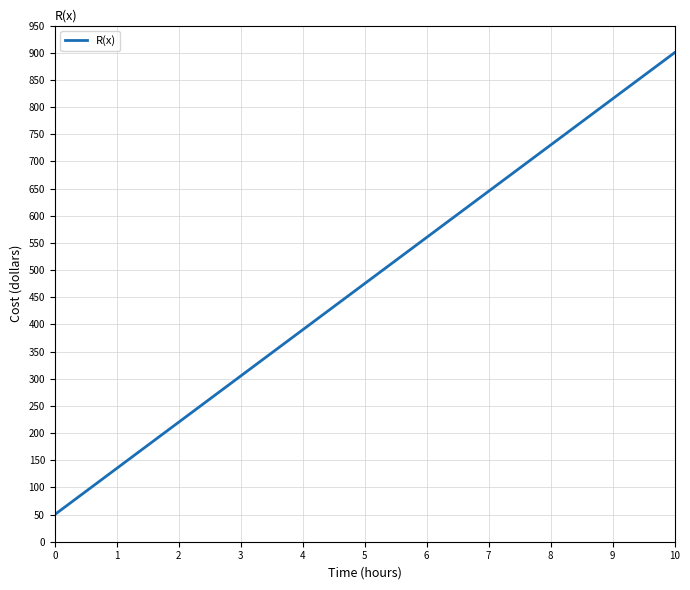

List the labels in order of value, smallest first.

0, 1, 2, 3, 4, 5, 6, 7, 8, 9, 10